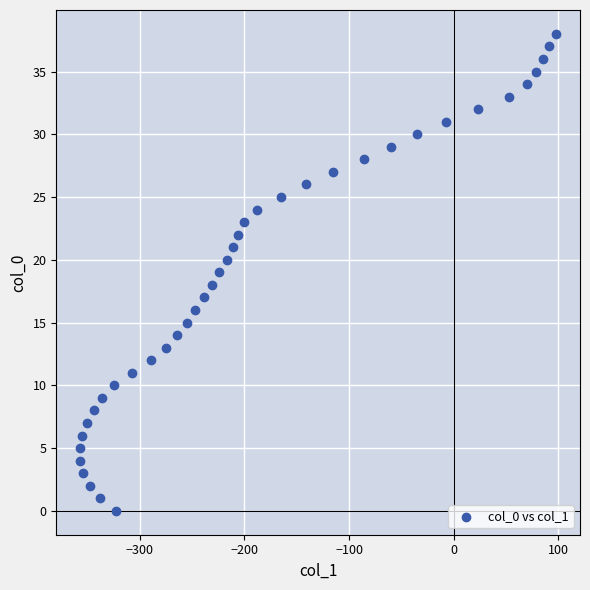

What is the range of X values (max minus min)?

455